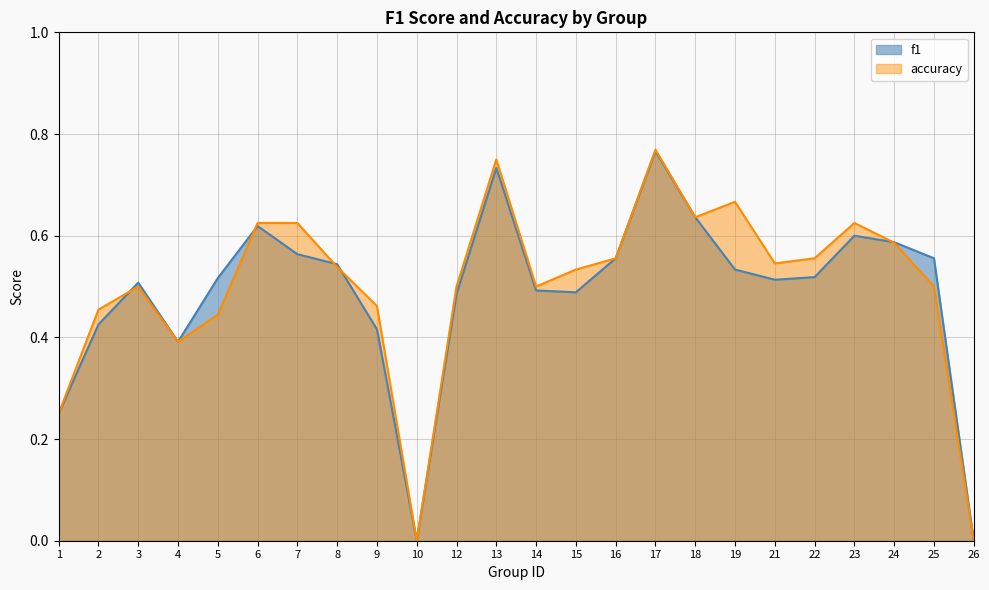

Which category has the highest value in the f1 series?

17